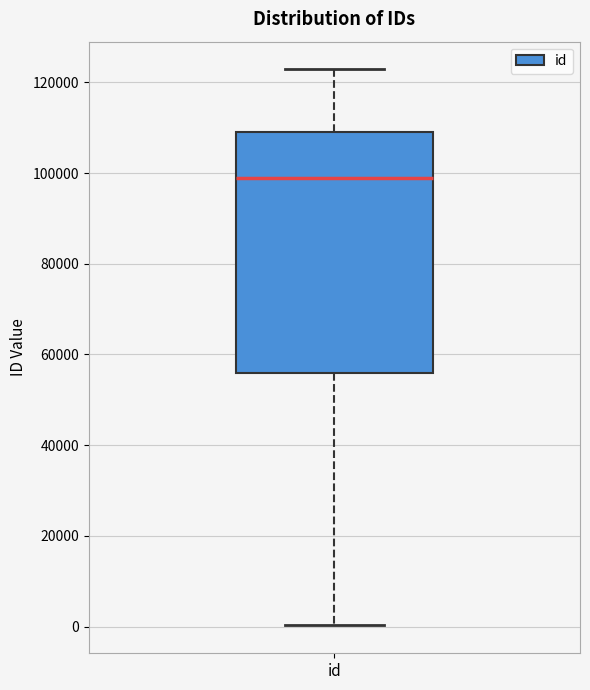

Transcribe this box plot: give where the median line is, the range the box spans, and where the two whiskers end, as read against the y-axis. The values are not printed on the chart, so give them approximately, as read against the axis.

median 98000, box 56000 to 110000, whiskers 0 to 122000